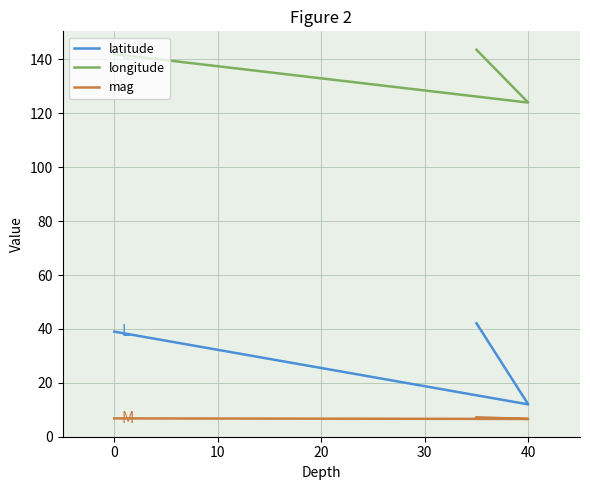

How many lines are shown in the chart?

3